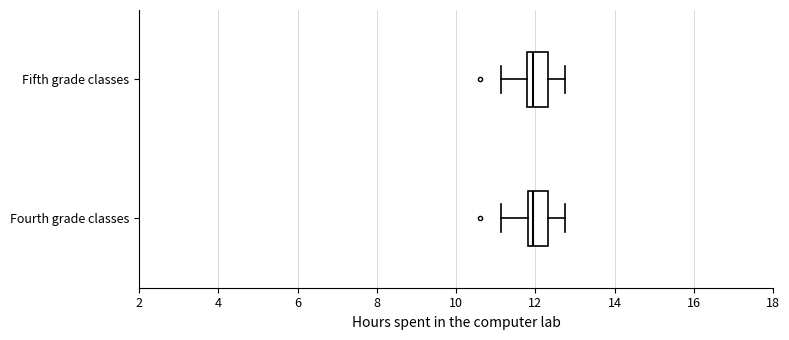

Reading bottom to top, transcribe this box plot: for each box, give where its median line is, the range the box spans, and where its two whiskers end, as read against the x-axis. The values are not printed on the chart, so give them approximately, as read against the axis.

Fourth grade classes: median 12.0, box 11.8 to 12.4, whiskers 11.2 to 12.8
Fifth grade classes: median 12.0, box 11.8 to 12.4, whiskers 11.2 to 12.8